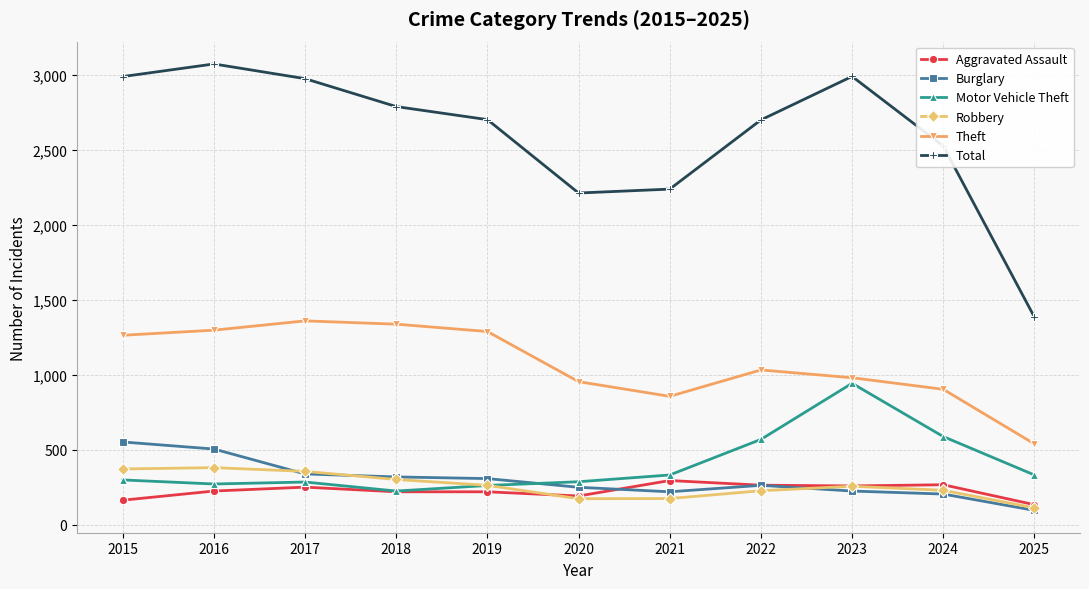

At 2021, list the series in order from smallest to largest.

Robbery, Burglary, Aggravated Assault, Motor Vehicle Theft, Theft, Total